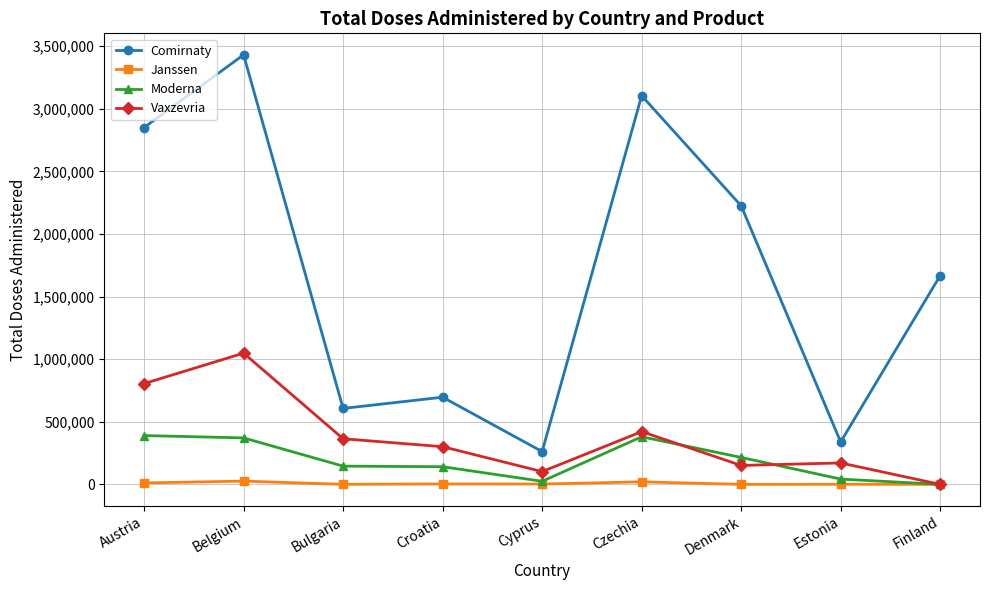

True or false: Comirnaty and Moderna intersect in this chart.

False